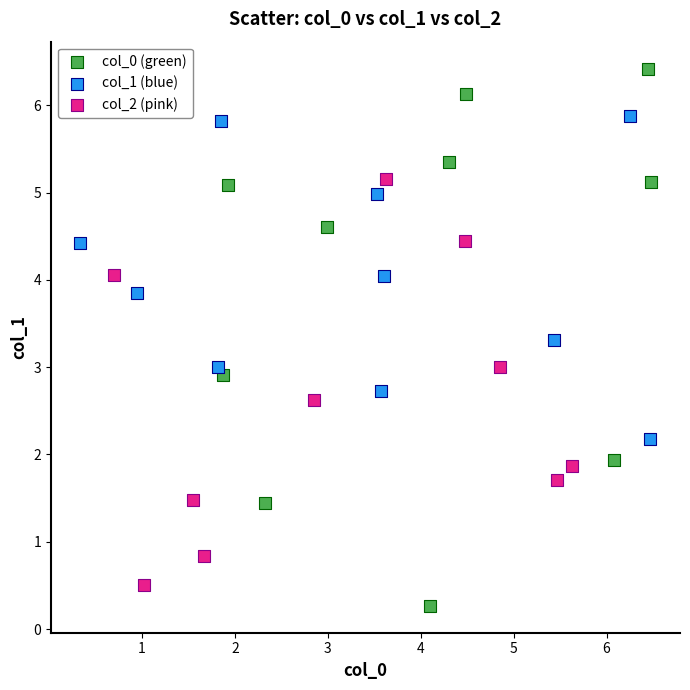

Which series contains the highest Y value?

col_0 (green)